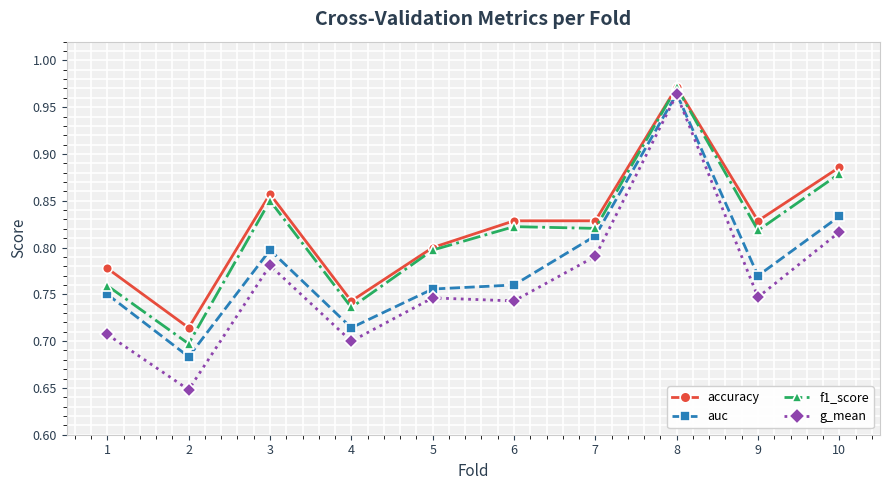

At which category does g_mean reach its first local peak?

3